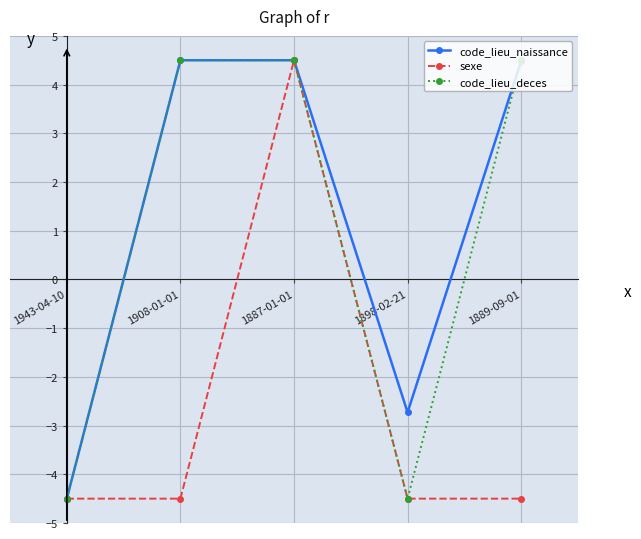

True or false: sexe has more than 2 interior local peaks.

False